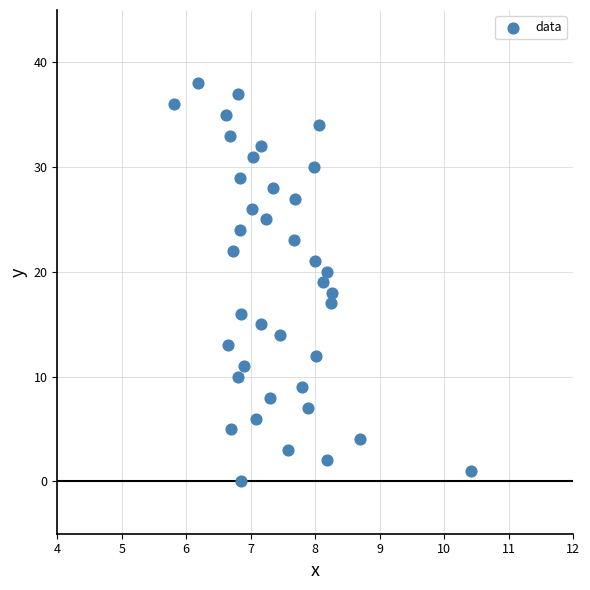

What is the range of Y values (max minus min)?

38